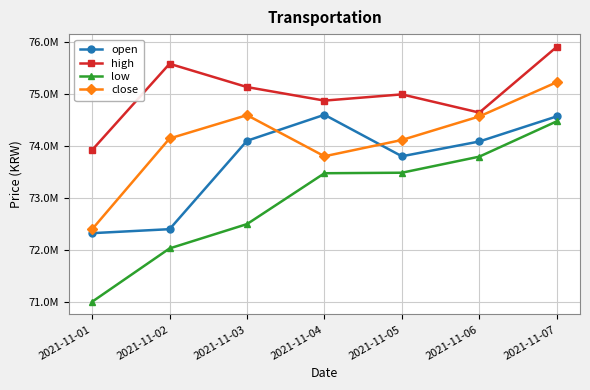

Does the chart have visible grid lines?

Yes